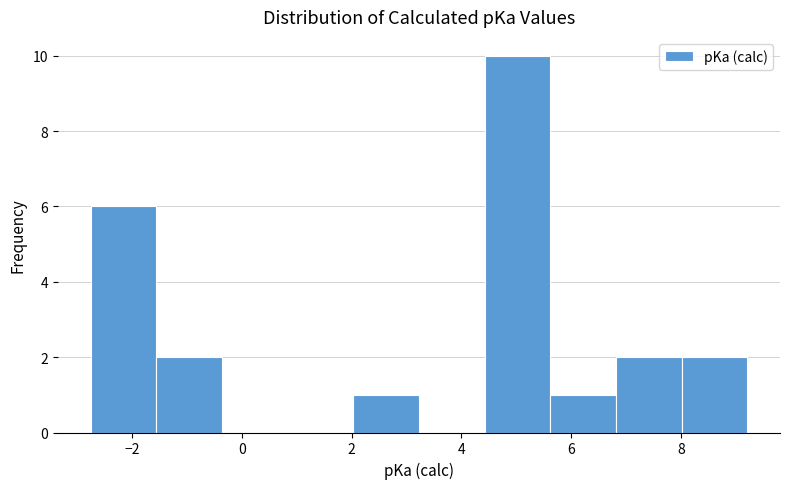

Over which range of the x-axis is the bar tallest?

4.4 to 5.6